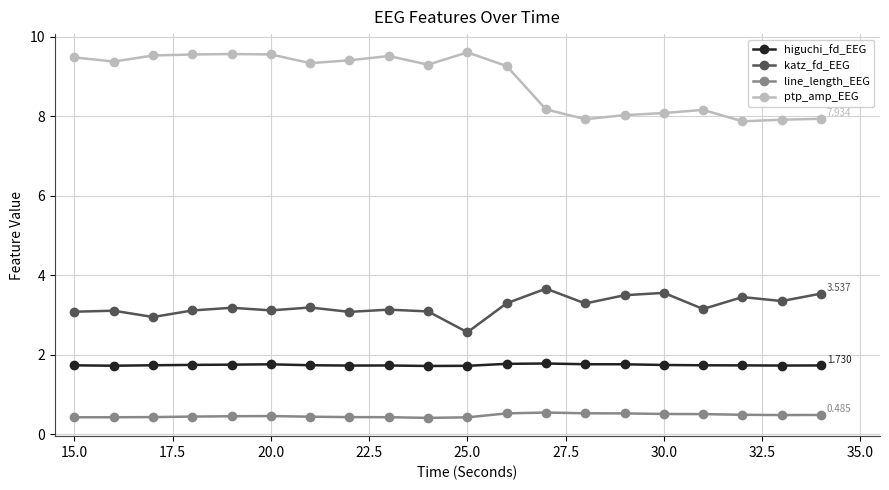

Rank the series by their average value, from highest to lowest.

ptp_amp_EEG, katz_fd_EEG, higuchi_fd_EEG, line_length_EEG